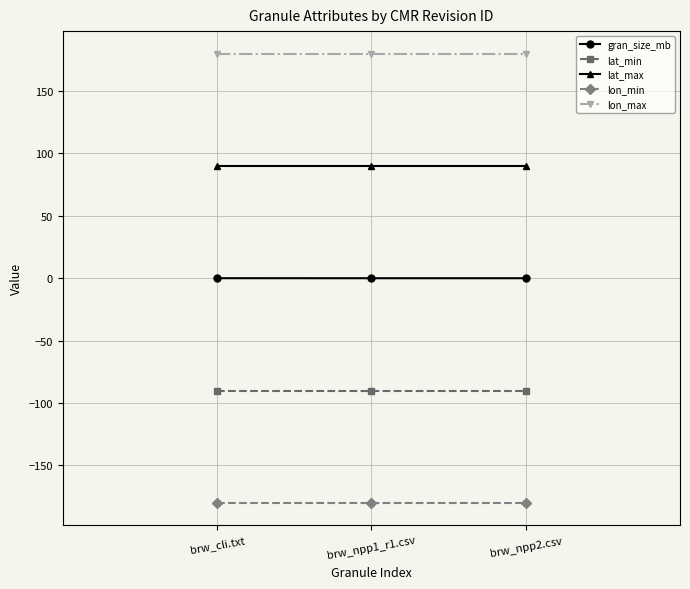

What are all the series names shown in the legend?

gran_size_mb, lat_min, lat_max, lon_min, lon_max